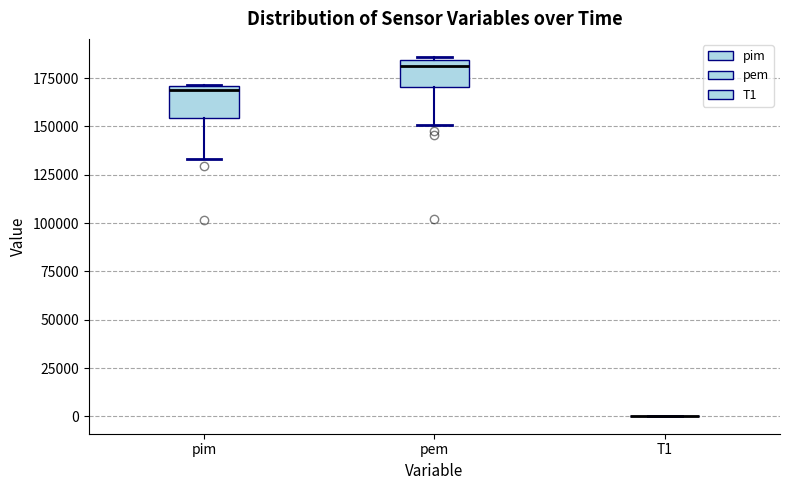

Reading left to right, read every box against the y-axis: the position of its median line, the range the box covers, and the ends of its whiskers. The values are not printed on the chart, so give them approximately, as read against the axis.

pim: median 170000 (just below the box's upper edge), box 155000 to 170000, whiskers 135000 to 170000
pem: median 180000, box 170000 to 185000, whiskers 150000 to 185000 (just above the box's upper edge)
T1: box collapsed to a line at 0, whiskers 0 to 0